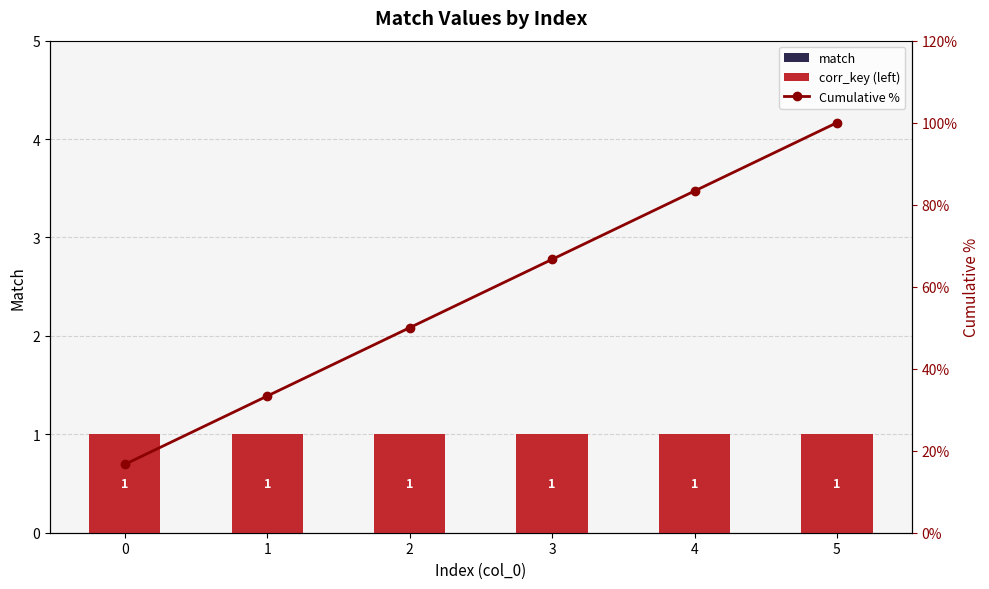

Which category has the highest value across all series?

5